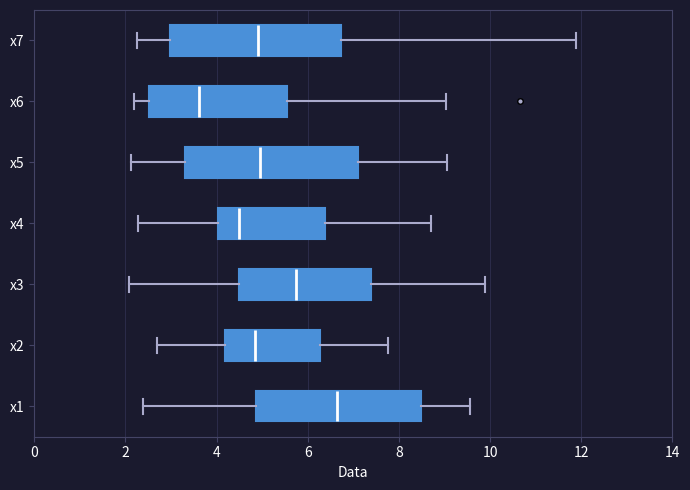

Reading bottom to top, read every box against the x-axis: the position of its median line, the range the box covers, and the ends of its whiskers. The values are not printed on the chart, so give them approximately, as read against the axis.

x1: median 6.6, box 4.8 to 8.4, whiskers 2.4 to 9.6
x2: median 4.8, box 4.2 to 6.2, whiskers 2.8 to 7.8
x3: median 5.8, box 4.4 to 7.4, whiskers 2.0 to 9.8
x4: median 4.4, box 4.0 to 6.4, whiskers 2.2 to 8.8
x5: median 5.0, box 3.4 to 7.0, whiskers 2.2 to 9.0
x6: median 3.6, box 2.6 to 5.6, whiskers 2.2 to 9.0
x7: median 5.0, box 3.0 to 6.8, whiskers 2.2 to 11.8